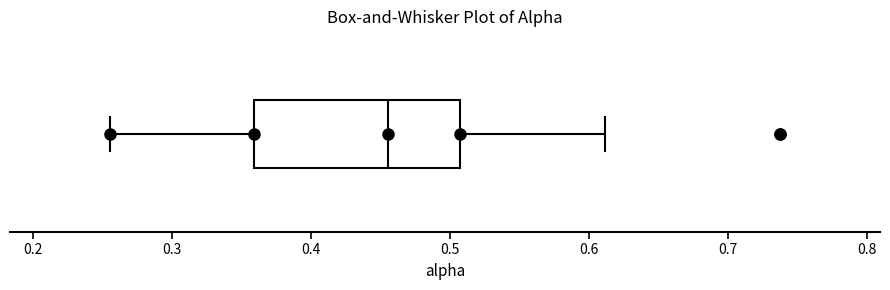

Read this box plot against the x-axis: the position of the median line, the range covered by the box, and the ends of both whiskers. The values are not printed on the chart, so give them approximately, as read against the axis.

median 0.46, box 0.36 to 0.51, whiskers 0.26 to 0.61